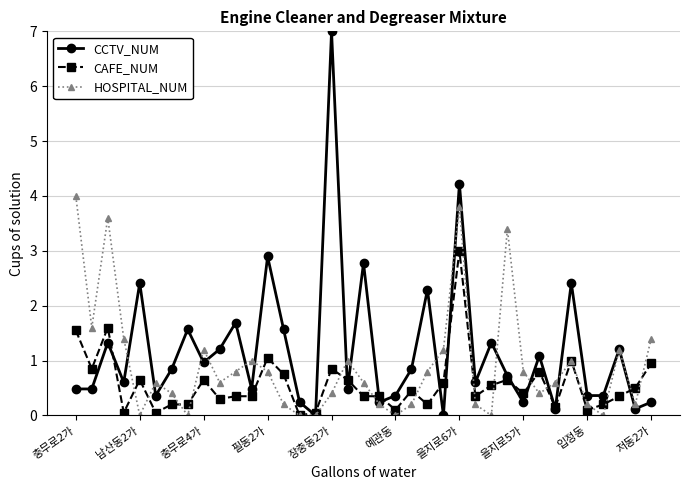

Which series has the largest total across all categories?

CCTV_NUM